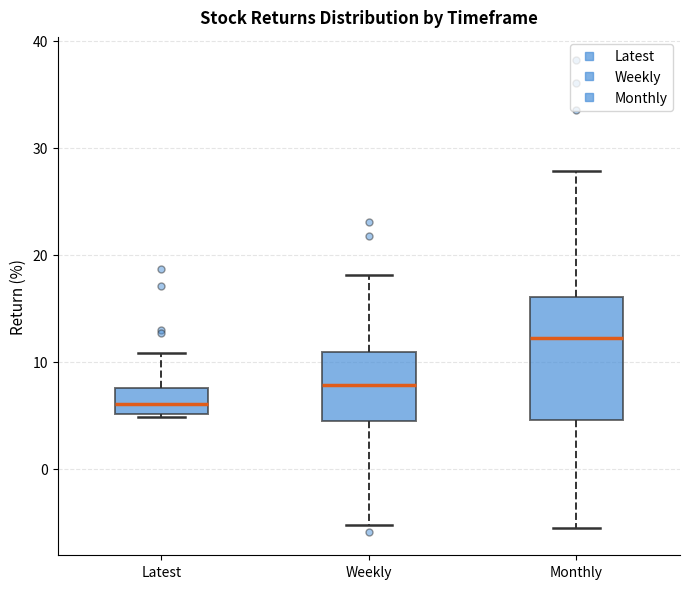

Reading left to right, read every box against the y-axis: the position of its median line, the range the box covers, and the ends of its whiskers. The values are not printed on the chart, so give them approximately, as read against the axis.

Latest: median 6, box 5 to 7, whiskers 5 to 11
Weekly: median 8, box 4 to 11, whiskers -5 to 18
Monthly: median 12, box 5 to 16, whiskers -6 to 28